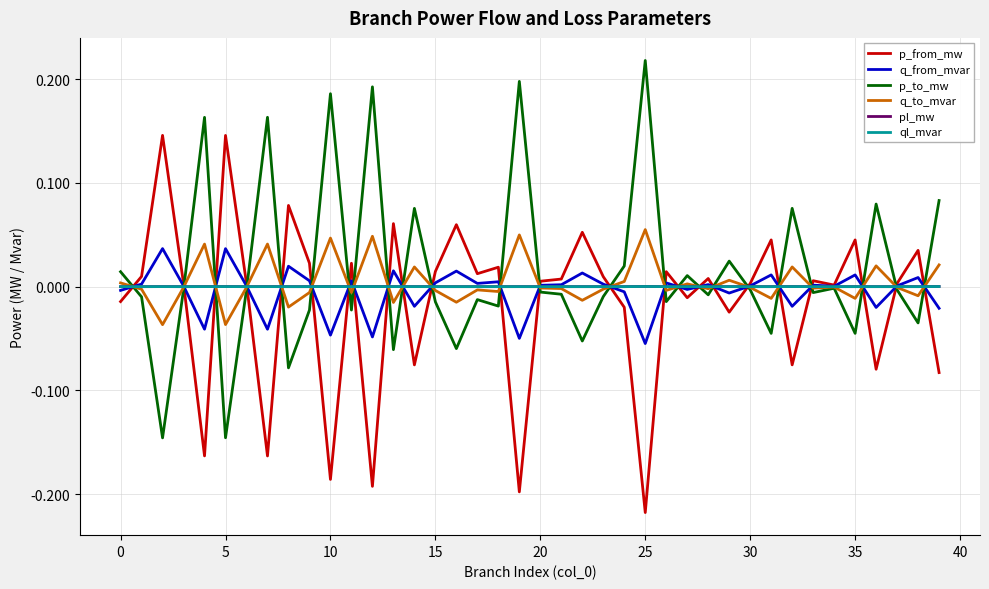

What are all the series names shown in the legend?

p_from_mw, q_from_mvar, p_to_mw, q_to_mvar, pl_mw, ql_mvar